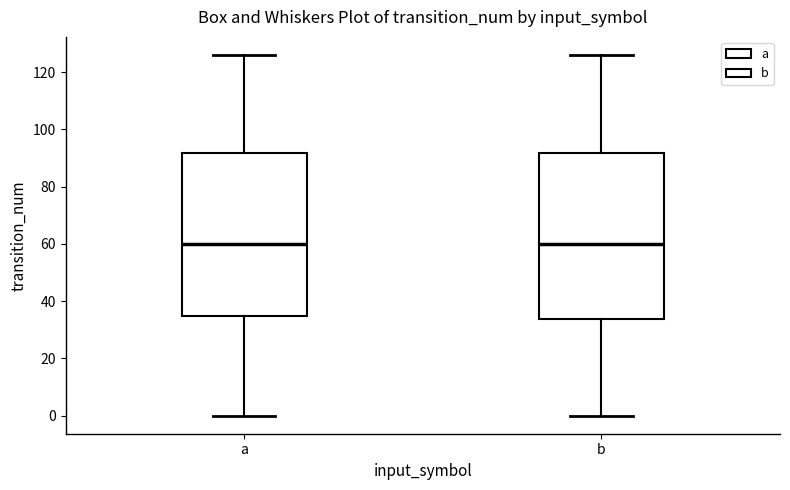

Where does the lower whisker of the box for b end on the y-axis? The values are not printed on the chart, so give them approximately, as read against the axis.

0